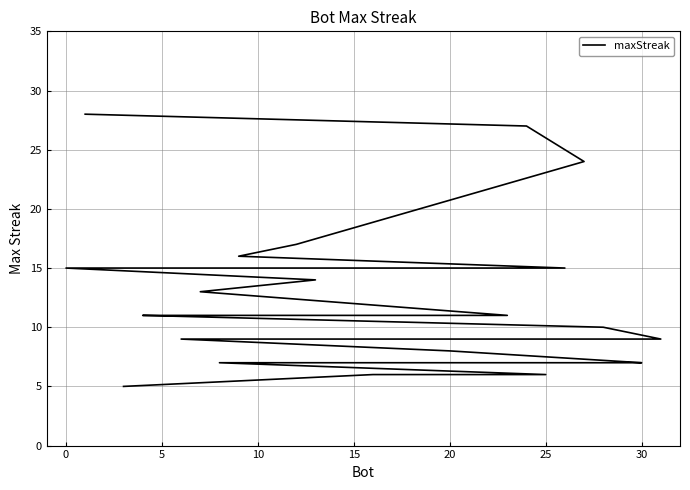

How many lines are shown in the chart?

1